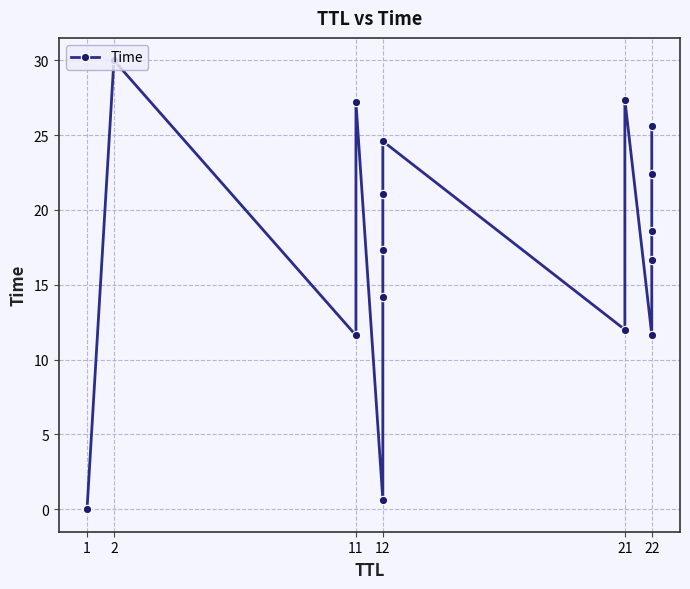

What is the difference between the maximum and second lowest values?

29.4